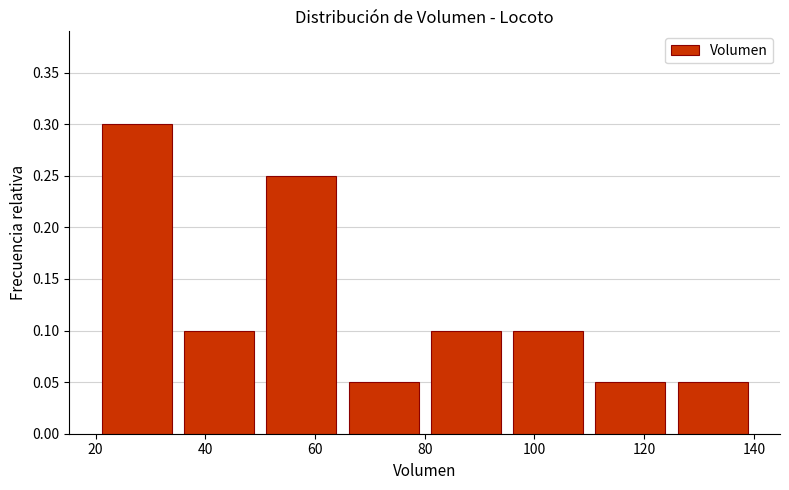

How tall is the bar that spans 125 to 140 on the x-axis? Neither the bar edges nor the heights are printed on the chart, so give them approximately, as read against the axes.

0.05